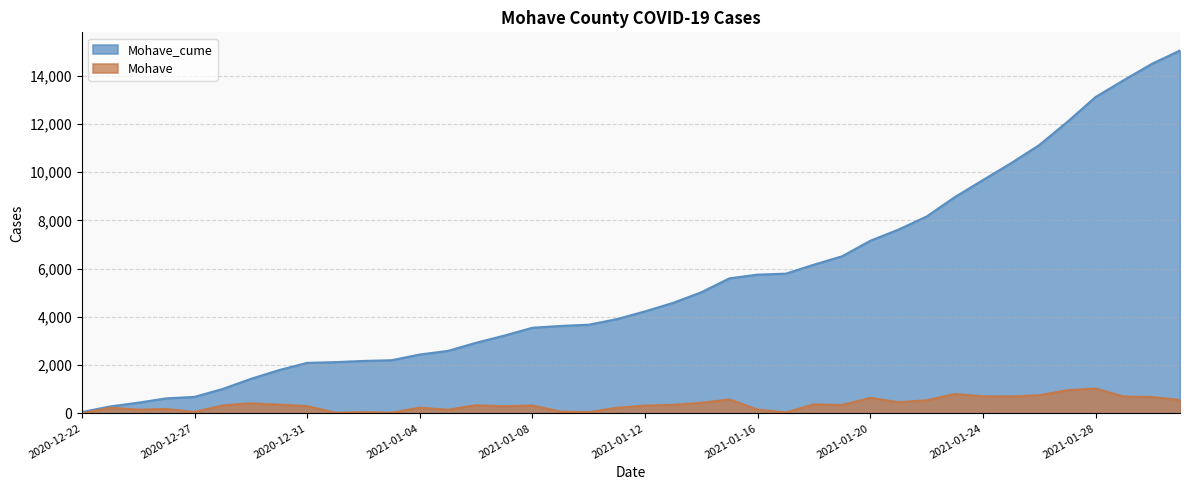

Reading right to left, what are all the values shown in this chart?

Mohave_cume: 2021-01-31=15047	2021-01-30=14492	2021-01-29=13815	2021-01-28=13117	2021-01-27=12087	2021-01-26=11126	2021-01-25=10374	2021-01-24=9674	2021-01-23=8966	2021-01-22=8163	2021-01-21=7619	2021-01-20=7157	2021-01-19=6514	2021-01-18=6166	2021-01-17=5793	2021-01-16=5753	2021-01-15=5600	2021-01-14=5022	2021-01-13=4584	2021-01-12=4229	2021-01-11=3908	2021-01-10=3676	2021-01-09=3626	2021-01-08=3550	2021-01-07=3224	2021-01-06=2928	2021-01-05=2591	2021-01-04=2440	2021-01-03=2204	2021-01-02=2174	2021-01-01=2125	2020-12-31=2095	2020-12-30=1794	2020-12-29=1431	2020-12-28=1013	2020-12-27=684	2020-12-26=623	2020-12-24=443	2020-12-23=287	2020-12-22=54
Mohave: 2021-01-31=555	2021-01-30=677	2021-01-29=698	2021-01-28=1030	2021-01-27=961	2021-01-26=752	2021-01-25=700	2021-01-24=708	2021-01-23=803	2021-01-22=544	2021-01-21=462	2021-01-20=643	2021-01-19=348	2021-01-18=373	2021-01-17=40	2021-01-16=153	2021-01-15=578	2021-01-14=438	2021-01-13=355	2021-01-12=321	2021-01-11=232	2021-01-10=50	2021-01-09=76	2021-01-08=326	2021-01-07=296	2021-01-06=337	2021-01-05=151	2021-01-04=236	2021-01-03=30	2021-01-02=49	2021-01-01=30	2020-12-31=301	2020-12-30=363	2020-12-29=418	2020-12-28=329	2020-12-27=61	2020-12-26=180	2020-12-24=156	2020-12-23=233	2020-12-22=0